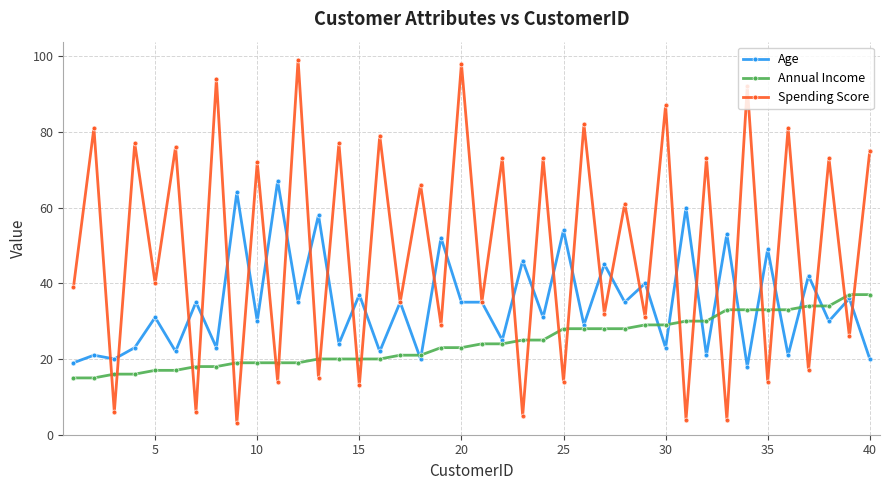

Rank the series by their average value, from lowest to highest.

Annual Income, Age, Spending Score